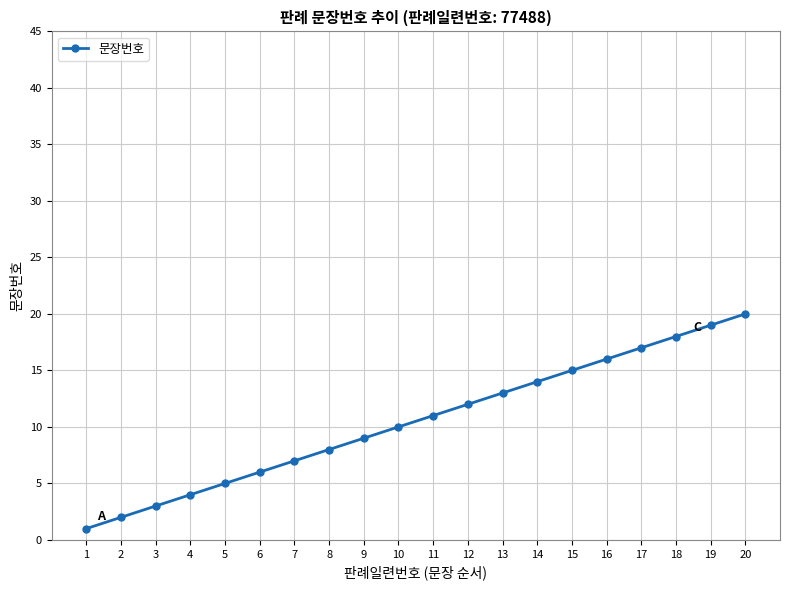

Which category has the lowest value across all series?

1